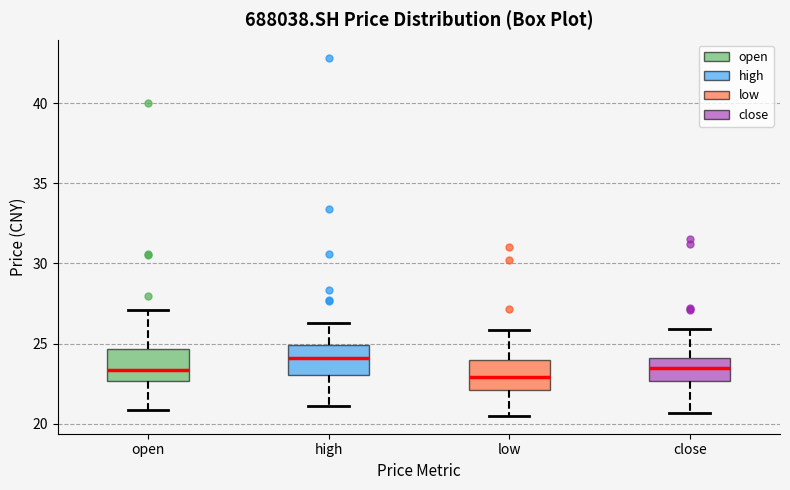

Reading left to right, read every box against the y-axis: the position of its median line, the range the box covers, and the ends of its whiskers. The values are not printed on the chart, so give them approximately, as read against the axis.

open: median 23.5, box 22.5 to 24.5, whiskers 21.0 to 27.0
high: median 24.0, box 23.0 to 25.0, whiskers 21.0 to 26.5
low: median 23.0, box 22.0 to 24.0, whiskers 20.5 to 26.0
close: median 23.5, box 22.5 to 24.0, whiskers 20.5 to 26.0